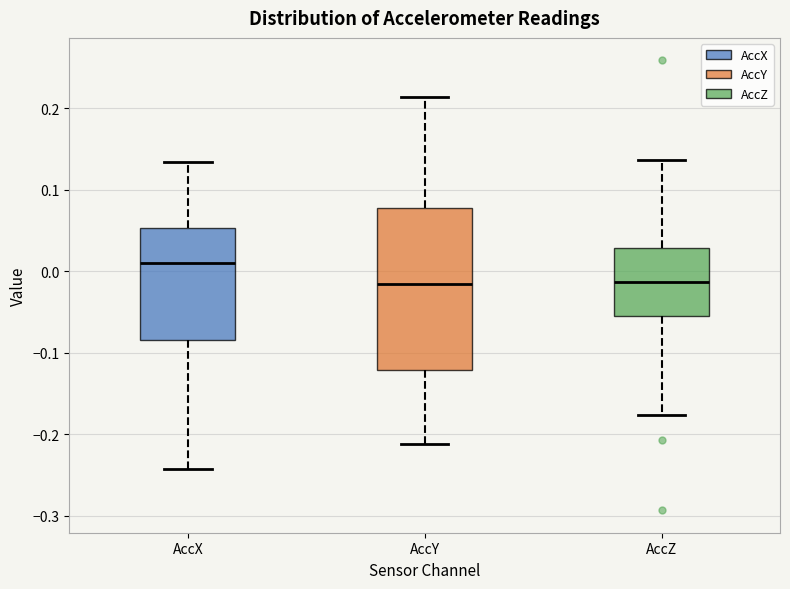

Reading left to right, read every box against the y-axis: the position of its median line, the range the box covers, and the ends of its whiskers. The values are not printed on the chart, so give them approximately, as read against the axis.

AccX: median 0.01, box -0.08 to 0.05, whiskers -0.24 to 0.13
AccY: median -0.01, box -0.12 to 0.08, whiskers -0.21 to 0.21
AccZ: median -0.01, box -0.05 to 0.03, whiskers -0.18 to 0.14